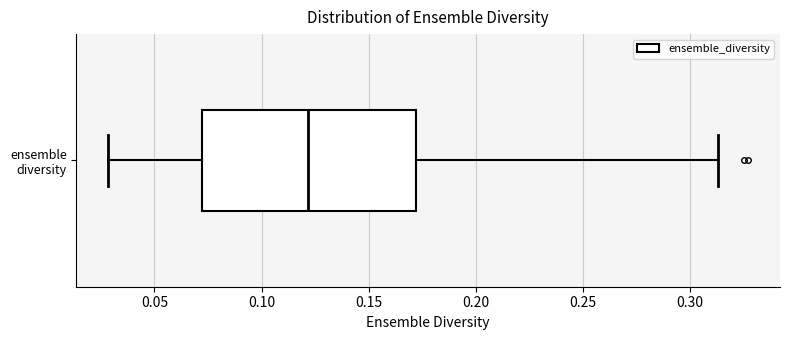

Transcribe this box plot: give where the median line is, the range the box spans, and where the two whiskers end, as read against the x-axis. The values are not printed on the chart, so give them approximately, as read against the axis.

median 0.120, box 0.070 to 0.170, whiskers 0.030 to 0.315